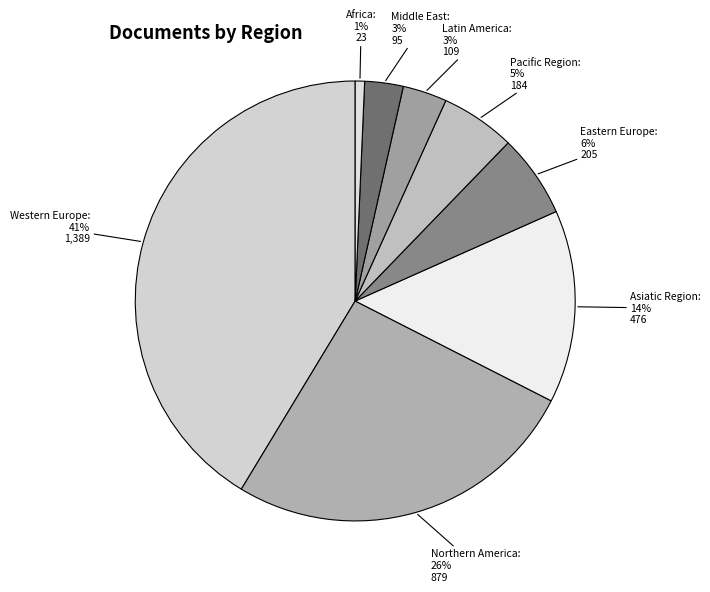

To the nearest percent, what is the difference between the Eastern Europe and Asiatic Region slice percentages?

8%